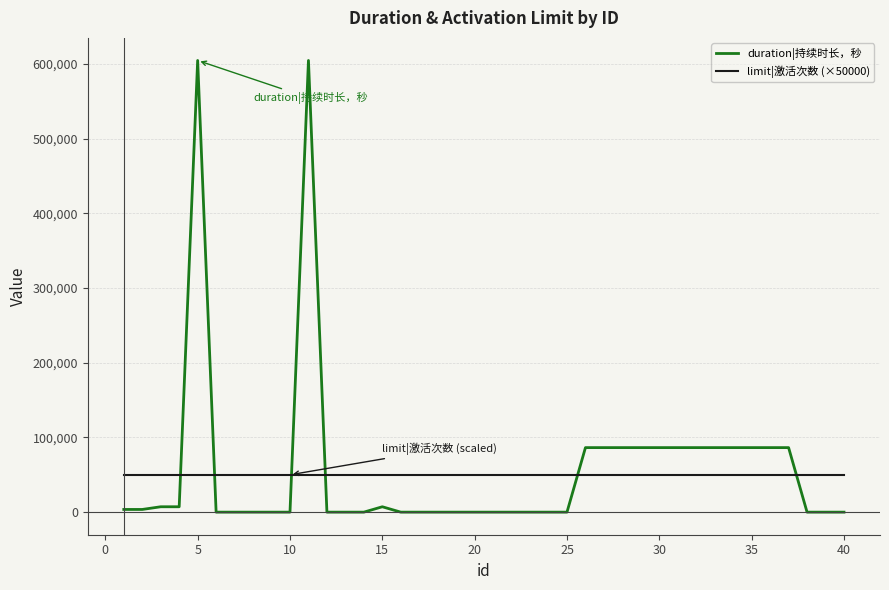

Which series has the widest spread of values?

duration|持续时长，秒